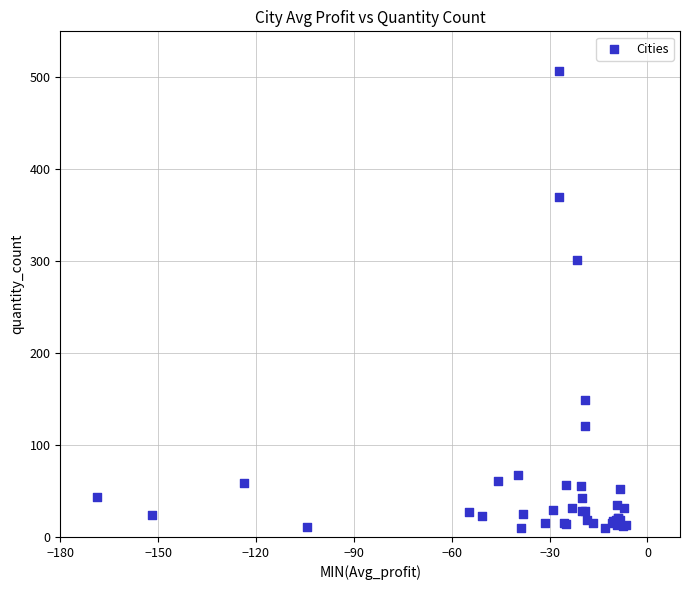

What Y value in the scatter plot is closest to 258?

301